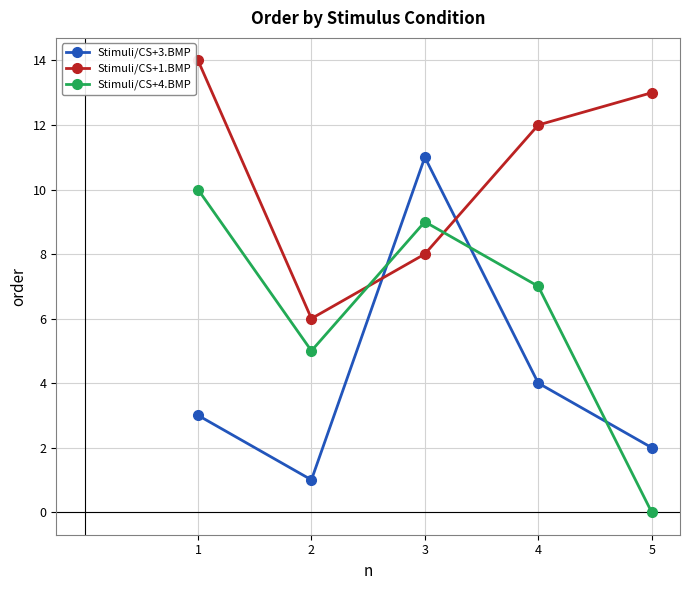

How many times do Stimuli/CS+3.BMP and Stimuli/CS+4.BMP cross each other?

3